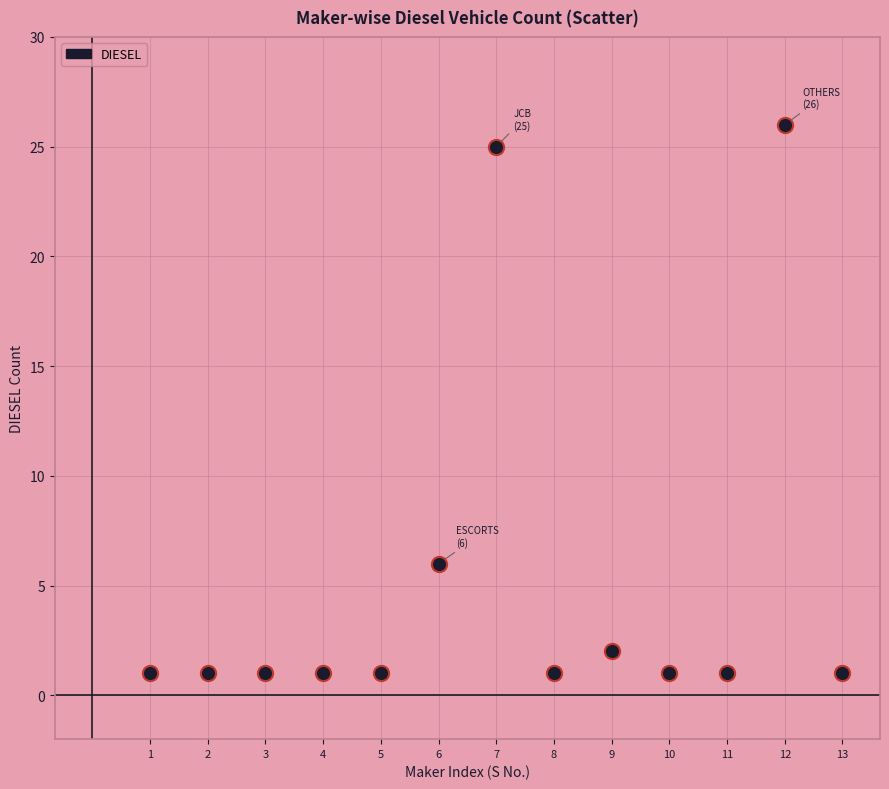

What is the range of Y values (max minus min)?

25